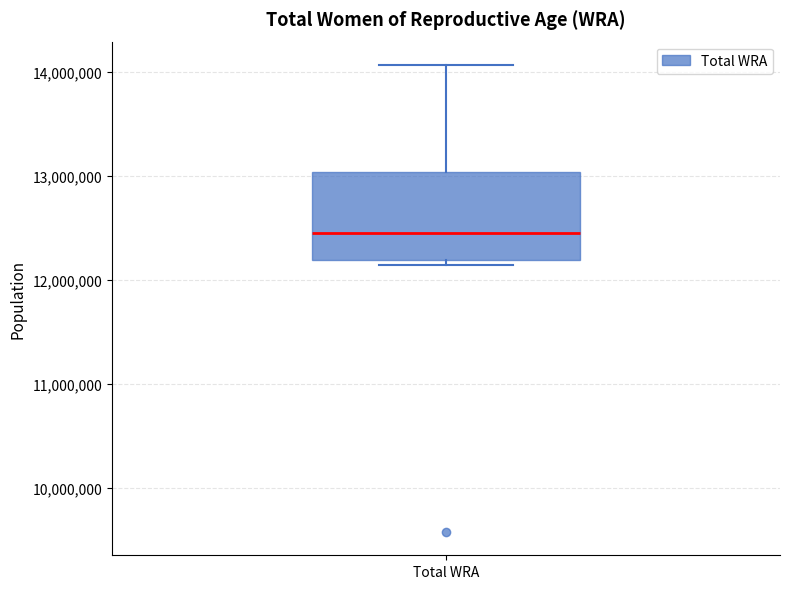

Transcribe this box plot: give where the median line is, the range the box spans, and where the two whiskers end, as read against the y-axis. The values are not printed on the chart, so give them approximately, as read against the axis.

median 12500000, box 12200000 to 13000000, whiskers 12100000 to 14100000